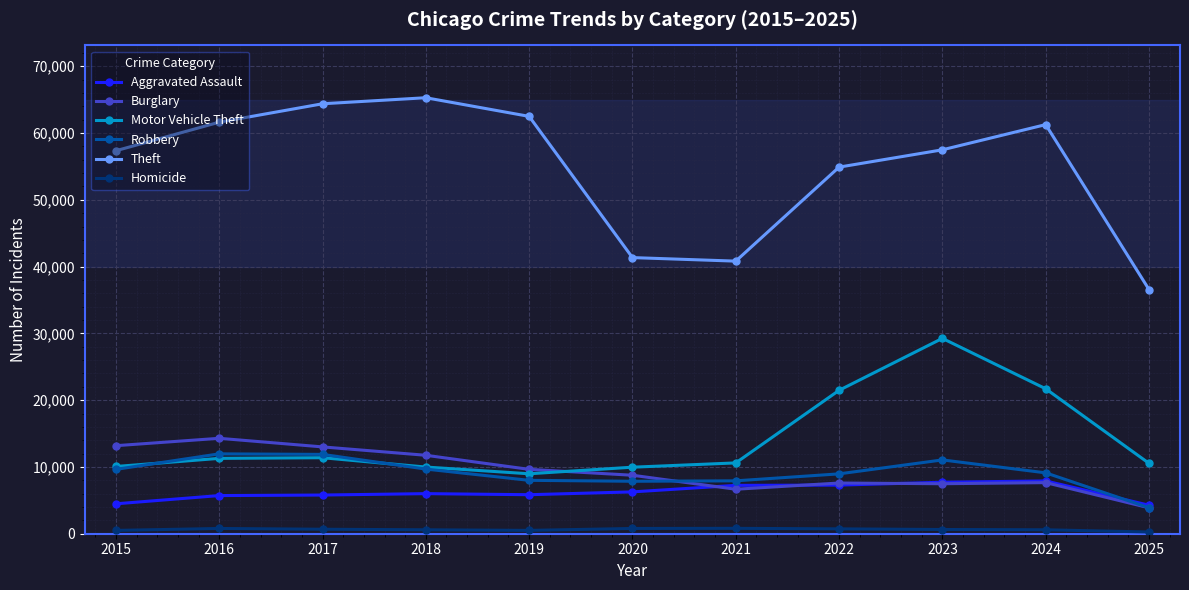

Which label corresponds to the largest value in the chart?

2018